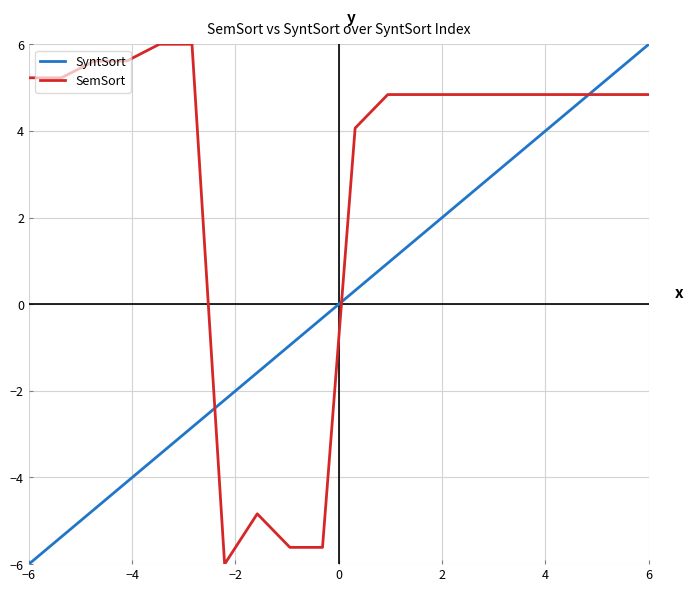

Does the chart display data point markers on the line(s)?

No